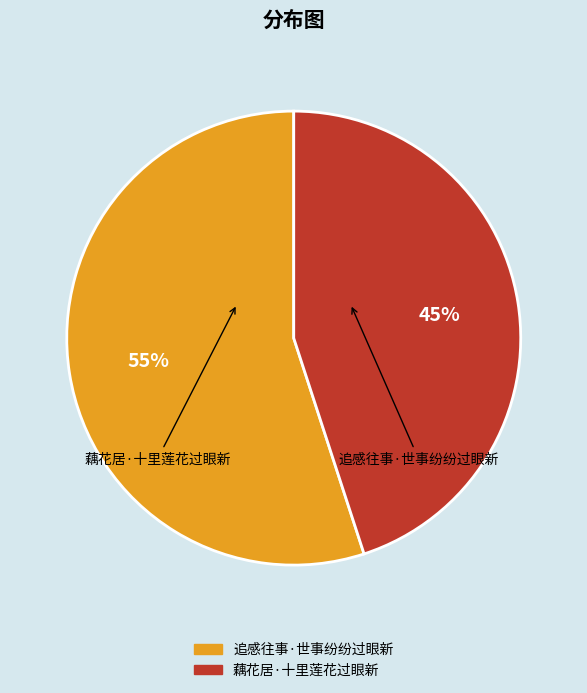

Between 追感往事·世事纷纷过眼新 and 藕花居·十里莲花过眼新, which is larger?

追感往事·世事纷纷过眼新